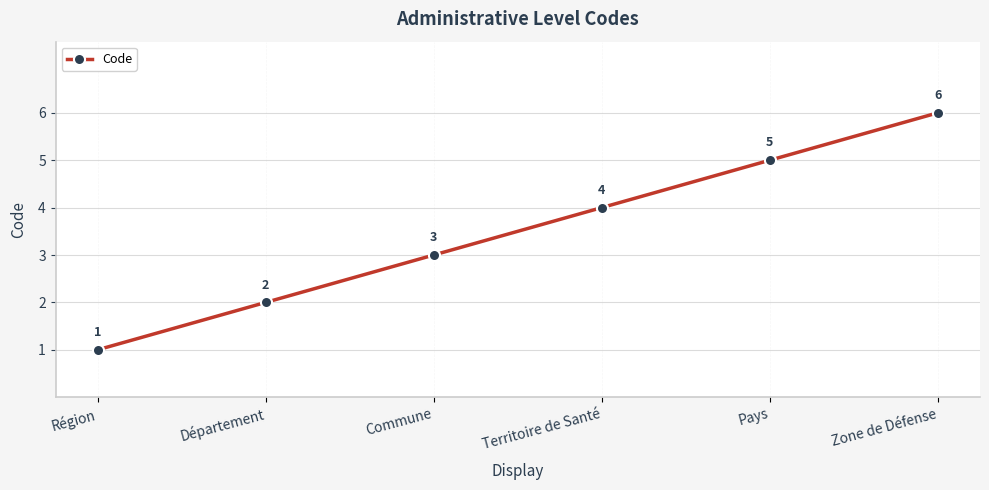

What is the label of the 2nd point from the right?

Pays